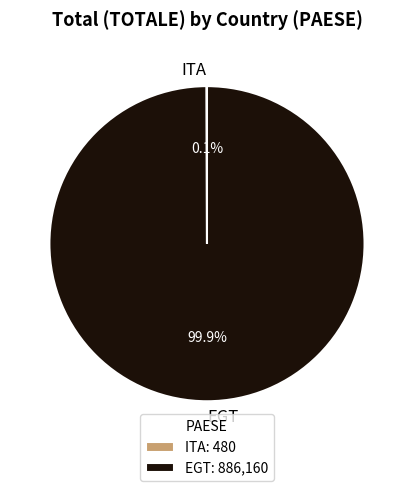

Is there a majority slice in this chart?

Yes